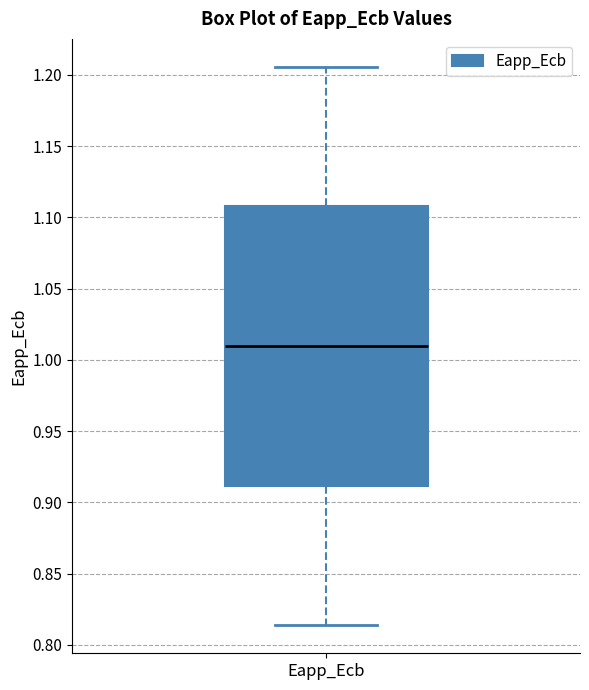

Read this box plot against the y-axis: the position of the median line, the range covered by the box, and the ends of both whiskers. The values are not printed on the chart, so give them approximately, as read against the axis.

median 1.010, box 0.910 to 1.110, whiskers 0.815 to 1.205